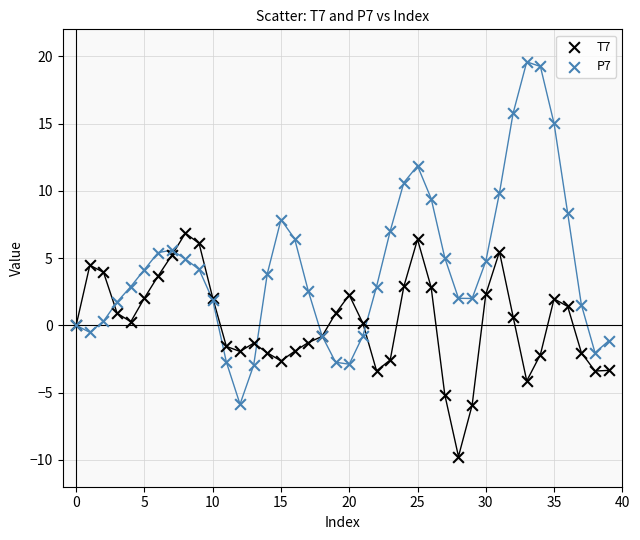

Which series has the largest Y range (max minus min)?

P7